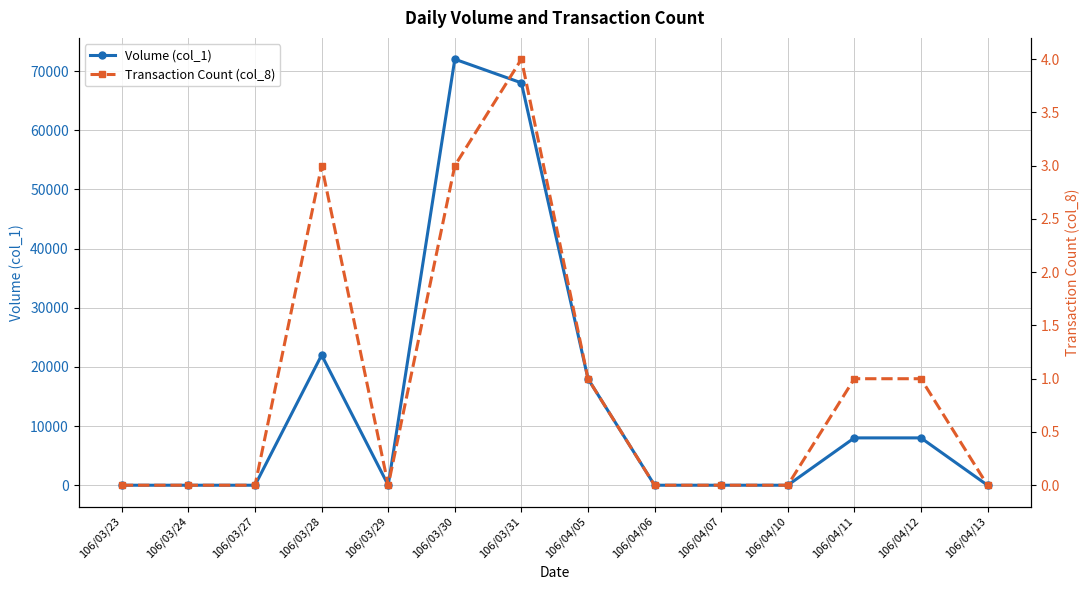

True or false: Transaction Count (col_8) and Volume (col_1) cross at least once.

False